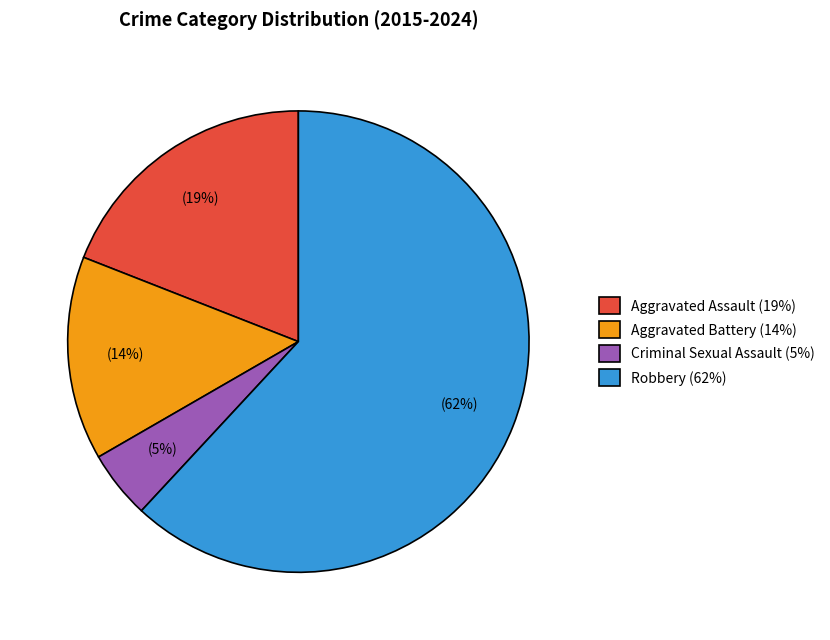

How many slices are in this pie chart?

4